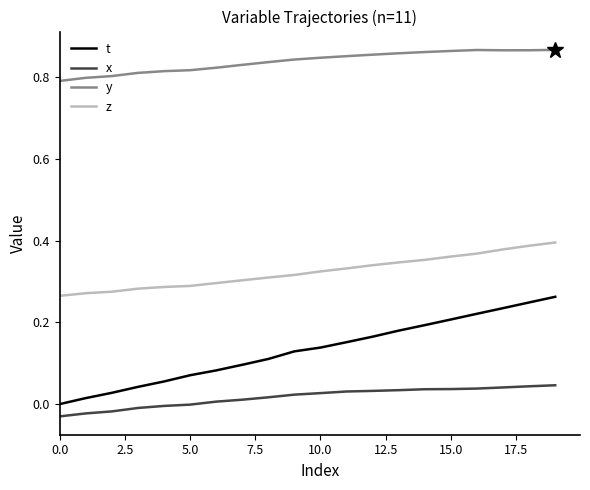

How many lines are shown in the chart?

4